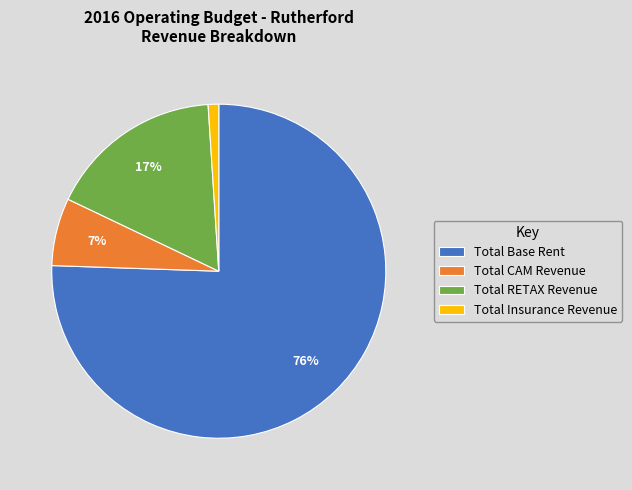

Do Total Insurance Revenue and Total Base Rent together represent more than half of the pie?

Yes